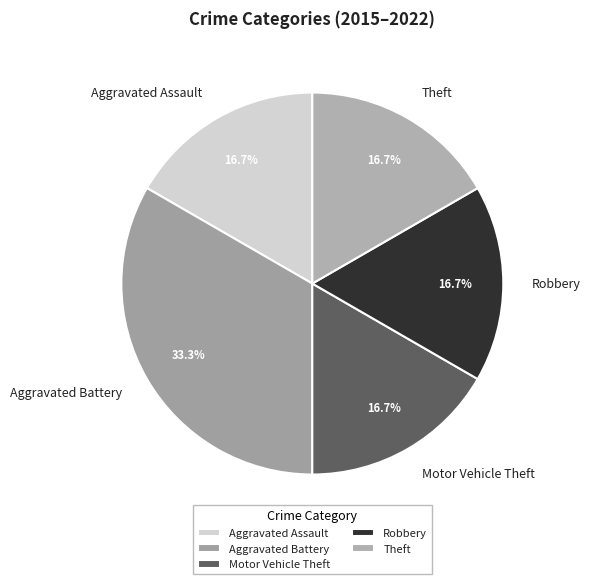

What portion of the pie excludes Theft?

83.3%